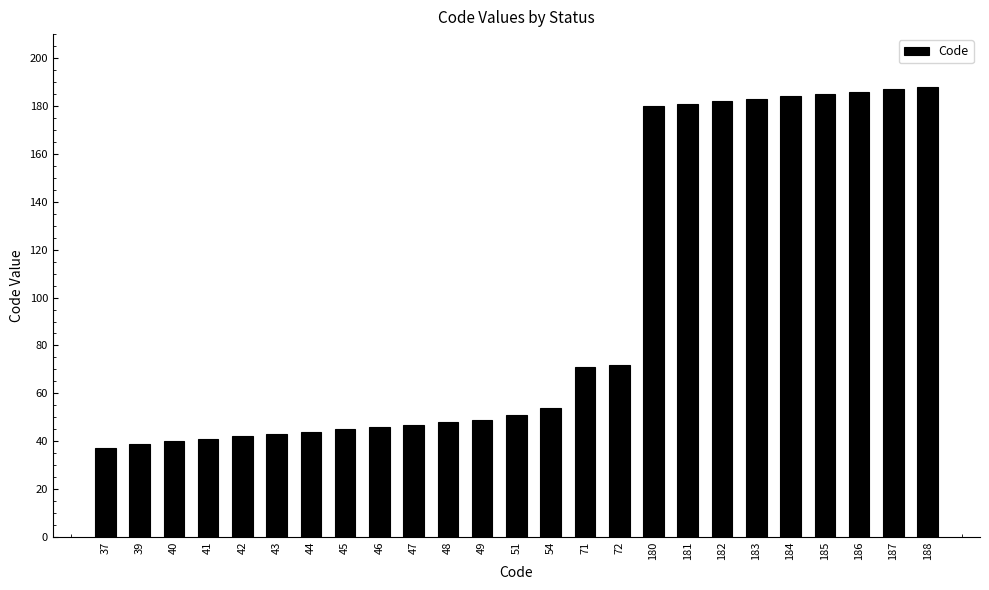

What is the ratio of the value at 47 to the value at 39?

1.2